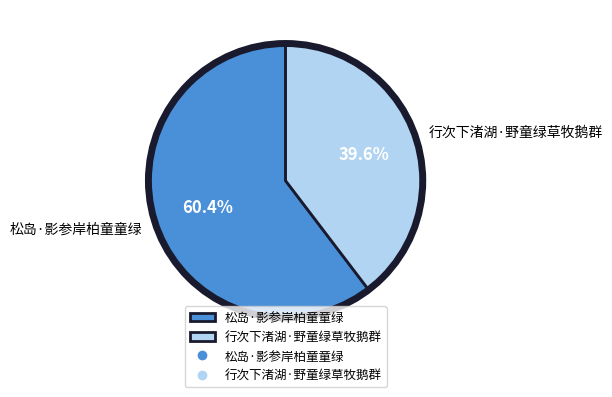

The 行次下渚湖·野童绿草牧鹅群 slice represents 27% of the pie. True or false?

False